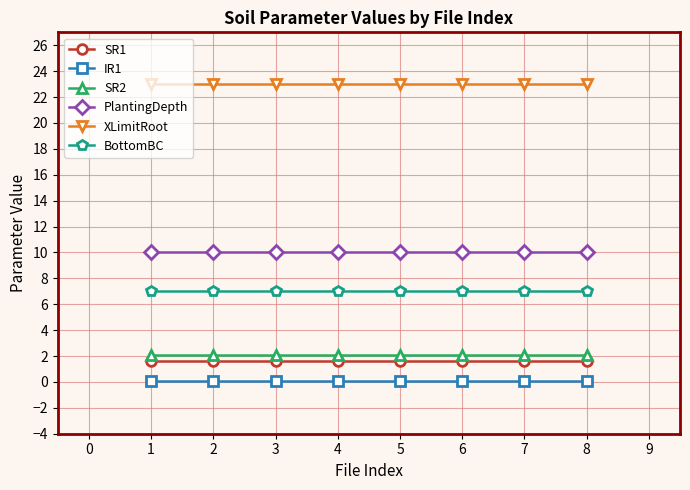

Which series has the largest total across all categories?

XLimitRoot